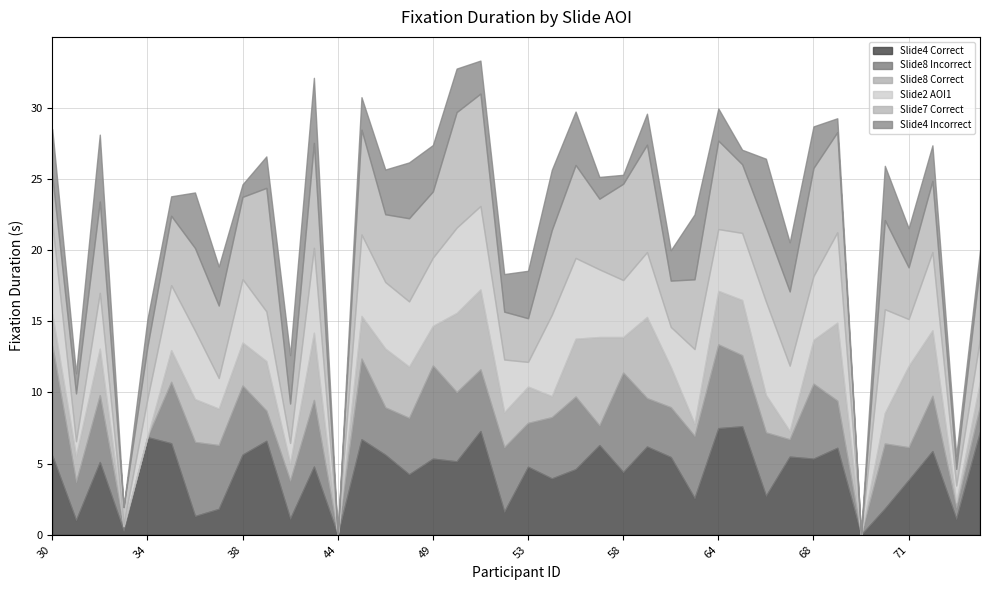

The Slide4_correct series shows 2.0 at 75. True or false?

False